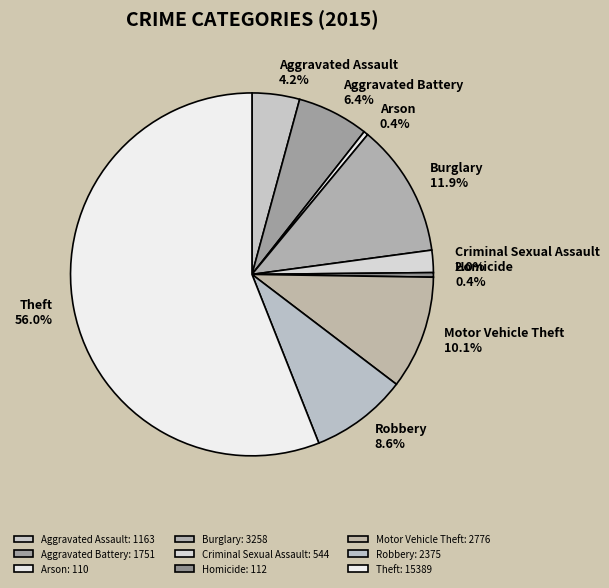

What is the ratio of the value at Criminal Sexual Assault to the value at Motor Vehicle Theft?

0.2